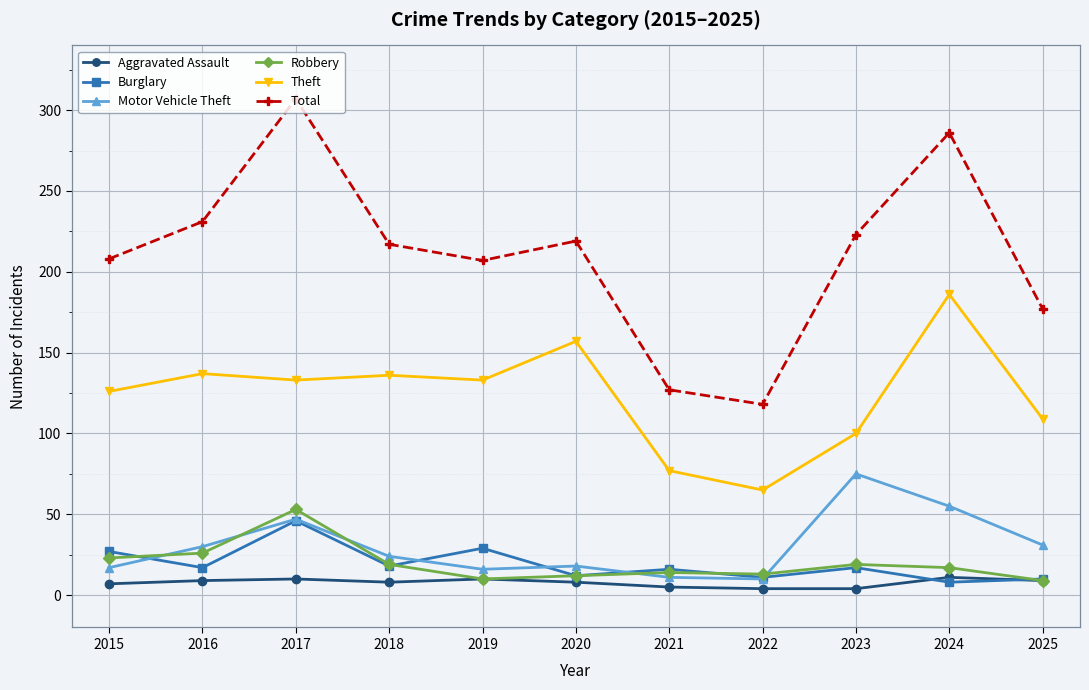

In Theft, how many points are lower than both neighbors (excluding endpoints)?

3